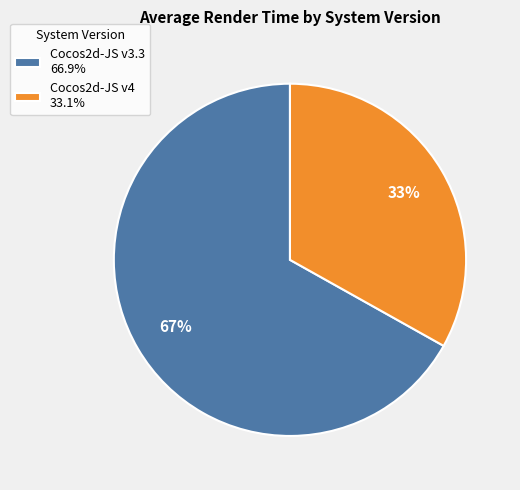

Approximately how many times larger is the value at Cocos2d-JS v3.3 66.9% compared to Cocos2d-JS v4 33.1%?

2.0